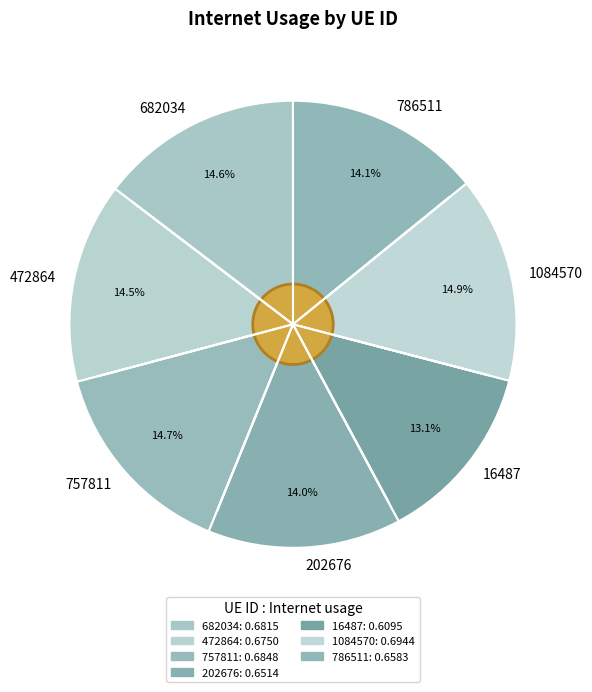

Between 682034 and 202676, which is larger?

682034